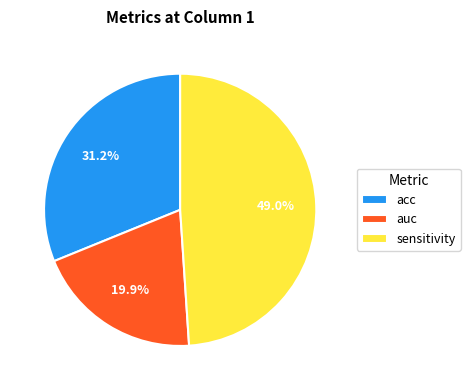

Which slice is the smallest?

auc